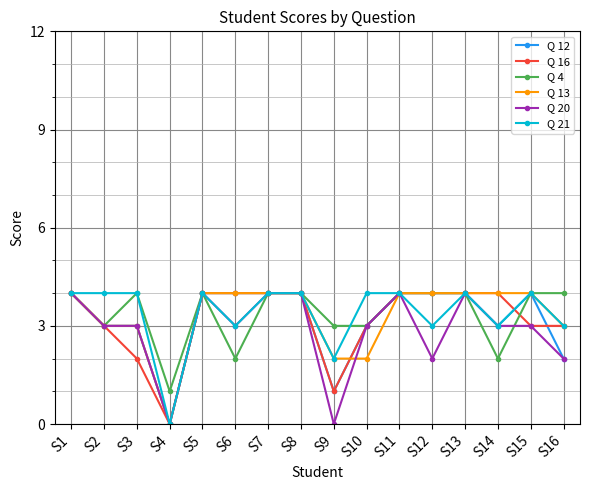

How many categories are shown in the chart?

16